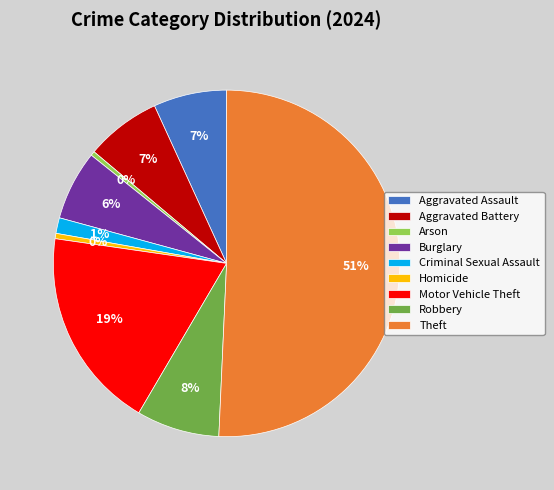

To the nearest percent, what is the combined percentage of Motor Vehicle Theft and Aggravated Battery?

26%